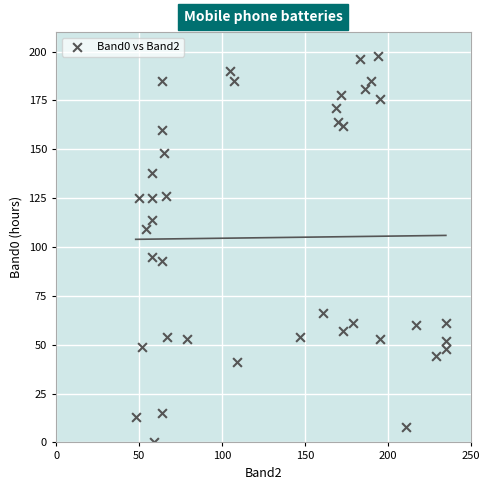

What is the range of X values (max minus min)?

187